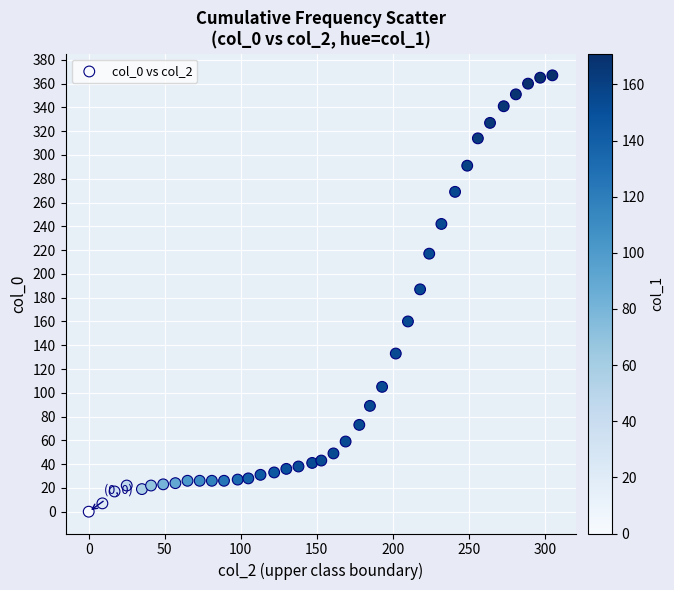

What is the range of X values (max minus min)?

305